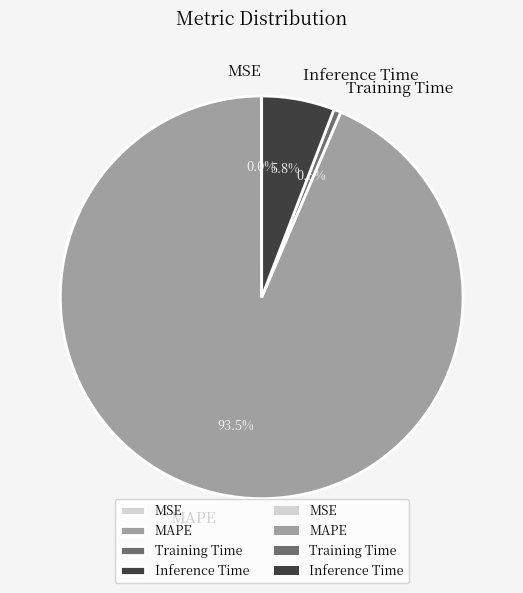

Is Inference Time the majority of the pie?

No